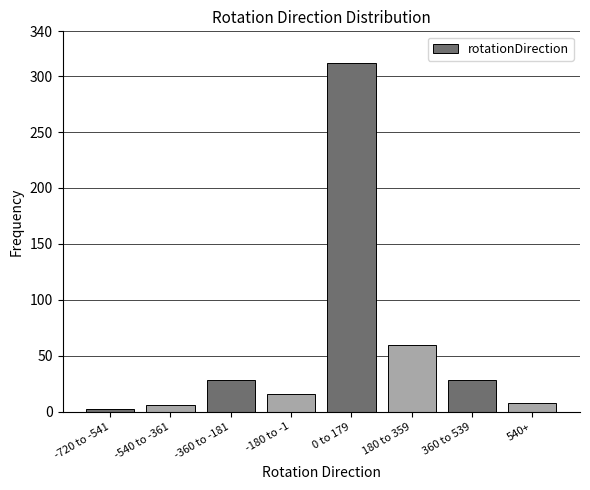

Reading left to right, list all the values displayed in this chart.

-720 to -541=2	-540 to -361=6	-360 to -181=28	-180 to -1=16	0 to 179=312	180 to 359=60	360 to 539=28	540+=8